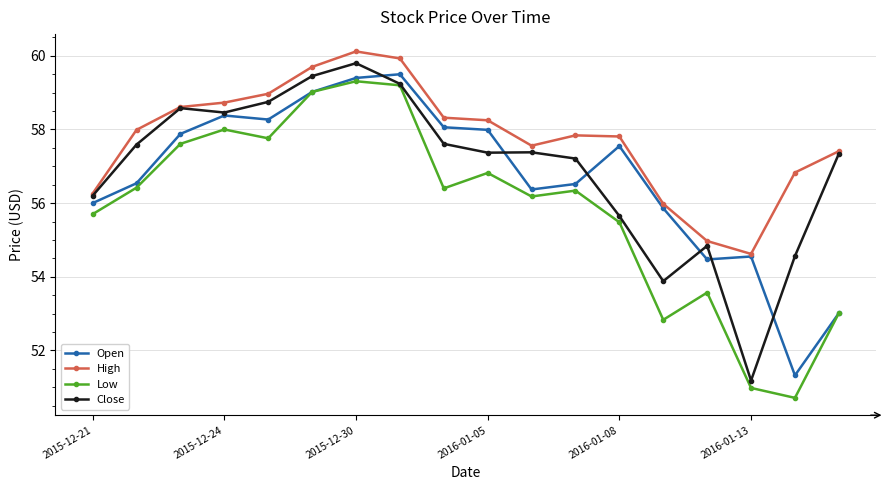

What is the value of the Open point at the 5th from the left?

58.3